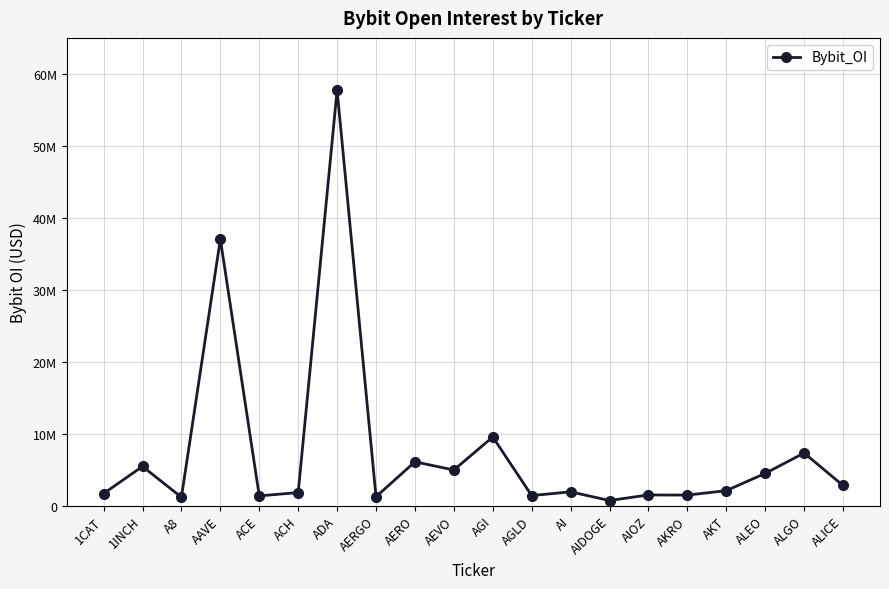

What is the sum of all values?

151687411